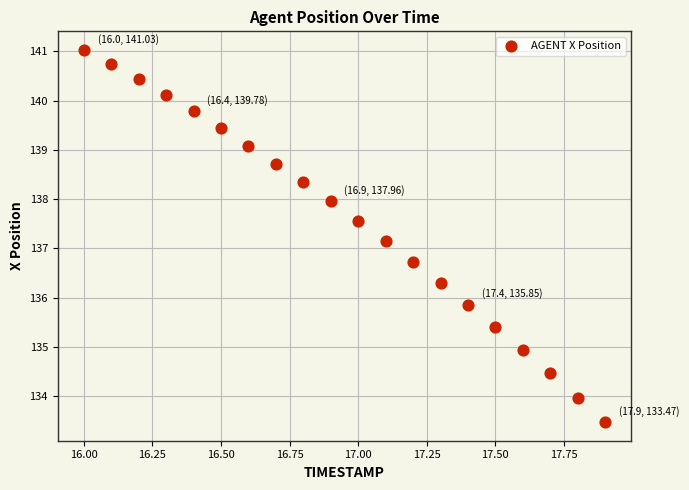

What Y value in the scatter plot is closest to 137?

137.1